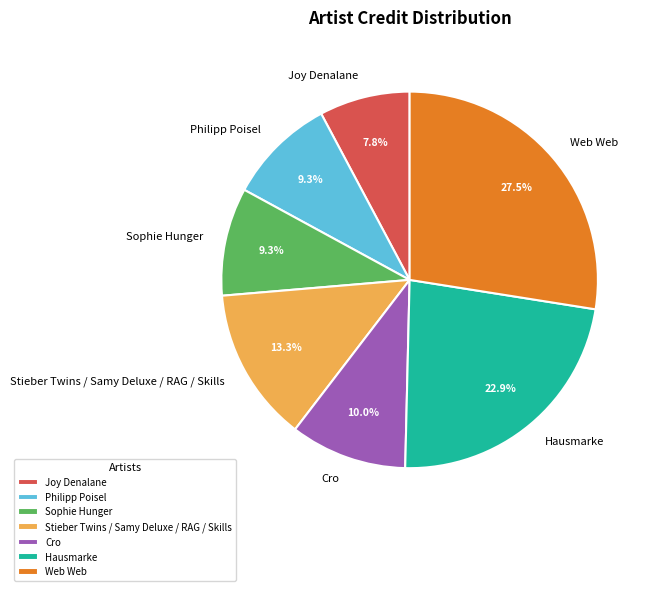

Approximately how many times larger is the value at Cro compared to Stieber Twins / Samy Deluxe / RAG / Skills?

0.8